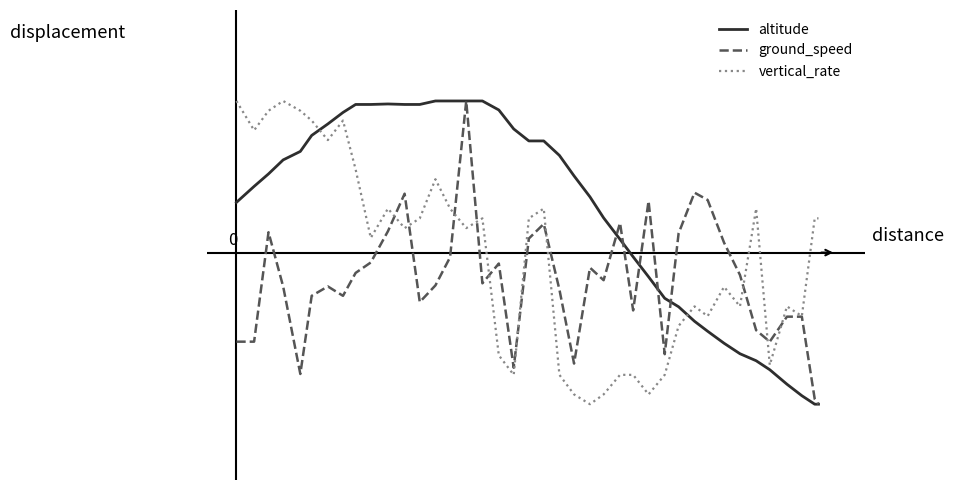

What are all the series names shown in the legend?

altitude, ground_speed, vertical_rate